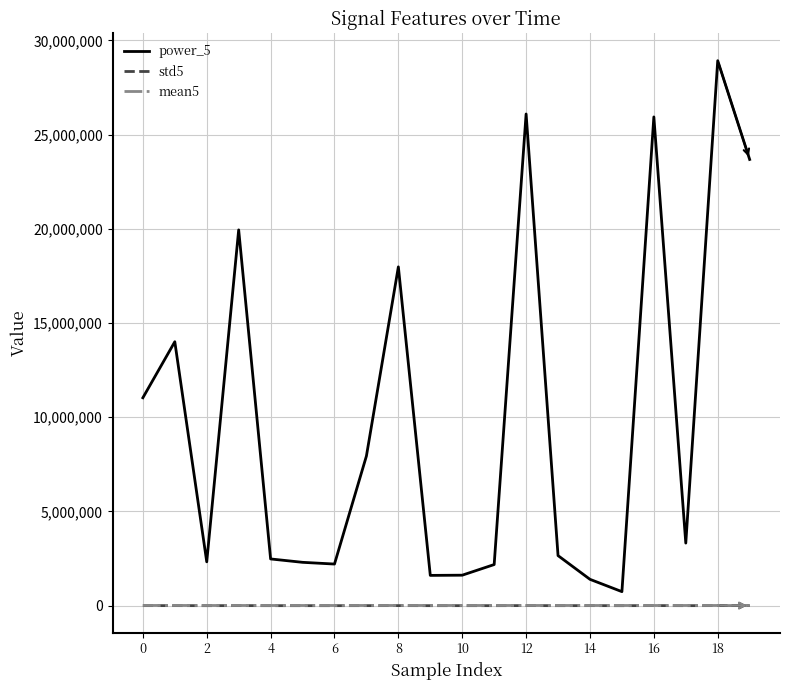

True or false: power_5 and std5 intersect in this chart.

False